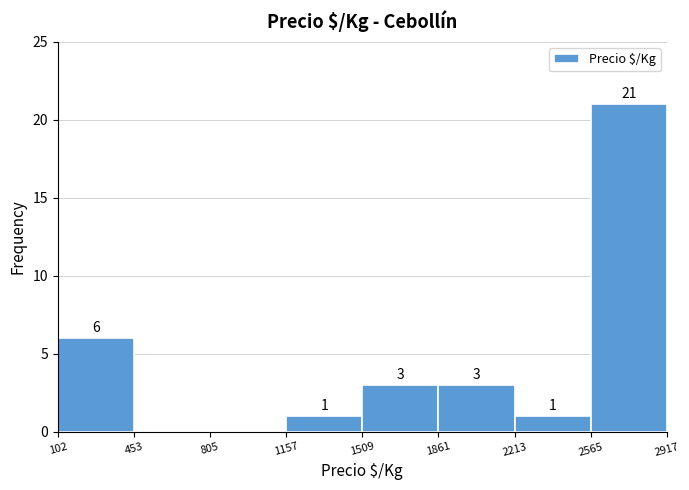

Over which range of the x-axis is the bar tallest?

2565 to 2917